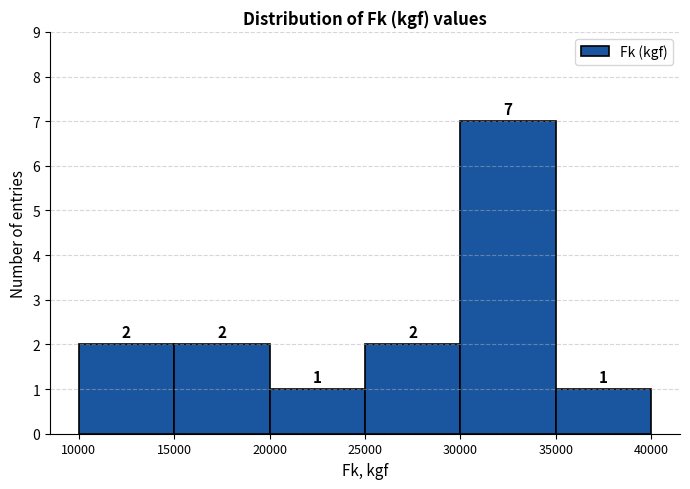

What is the height of the bar covering 25000 to 30000 on the x-axis?

2